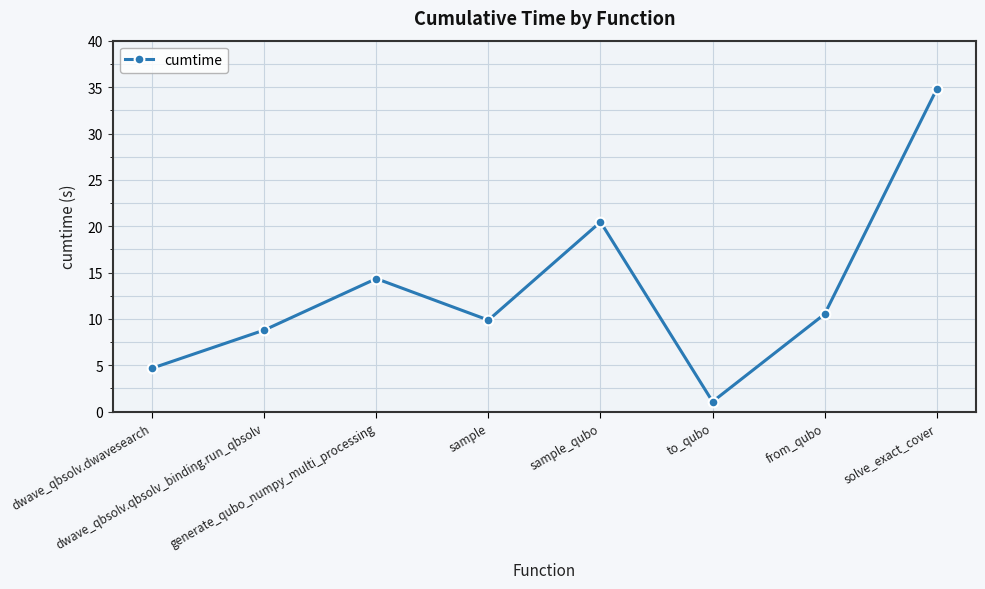

What is the difference between the maximum and minimum values?

33.7